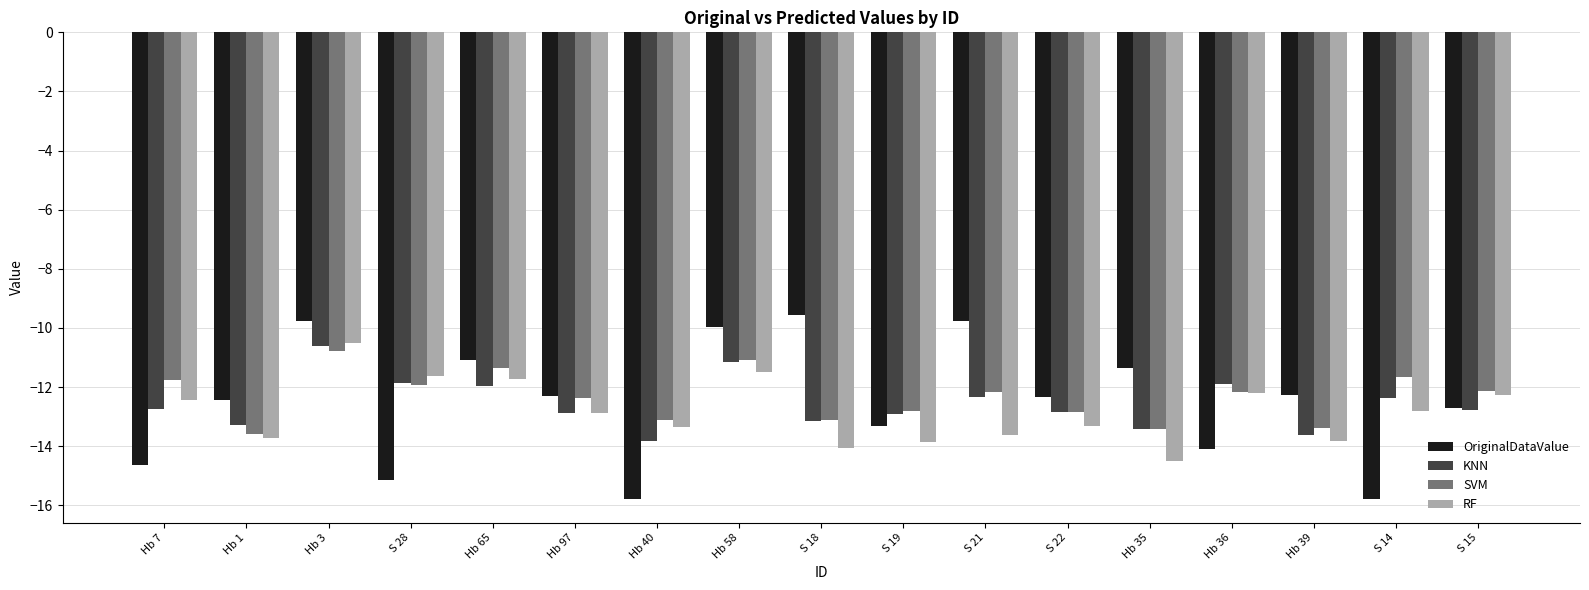

What is the value of the RF bar at the 3rd from the left?

-10.5